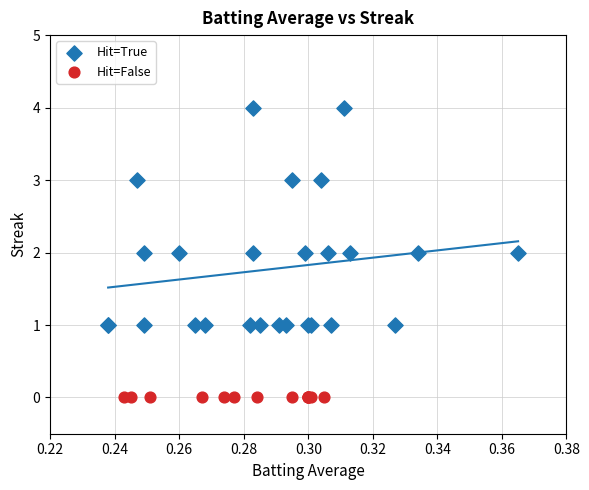

Which series reaches the maximum Y coordinate?

Hit=True